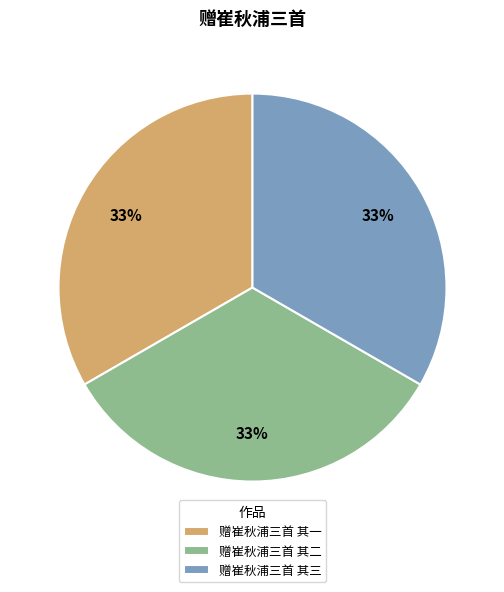

How many segments does this pie chart have?

3